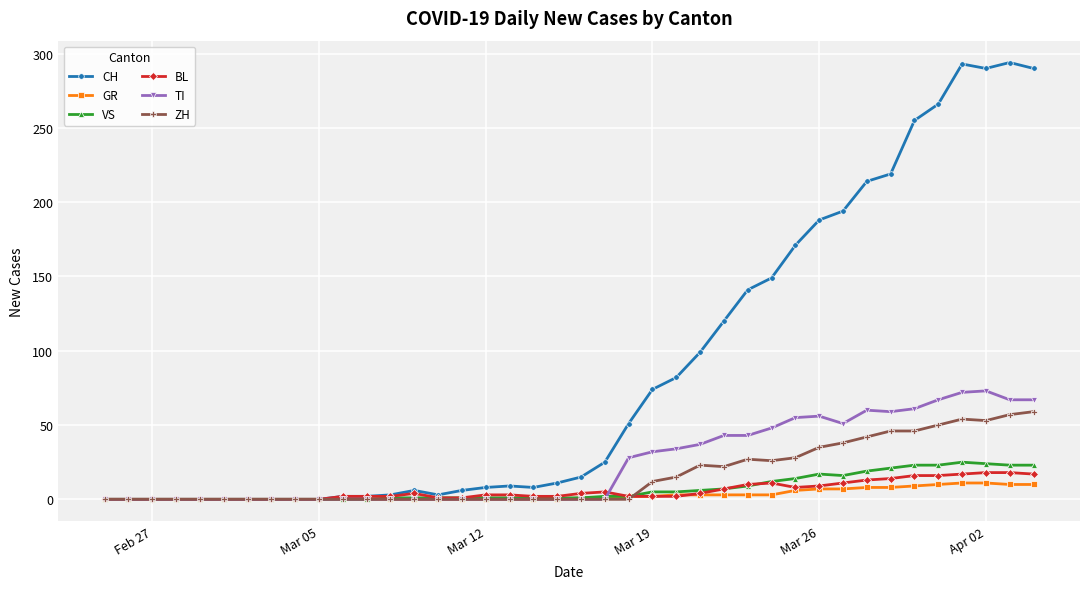

Which series has the widest spread of values?

CH